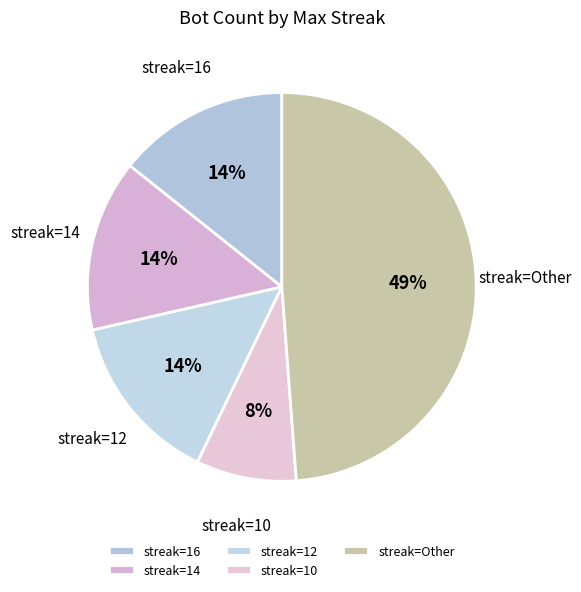

Does any single category account for the majority?

No